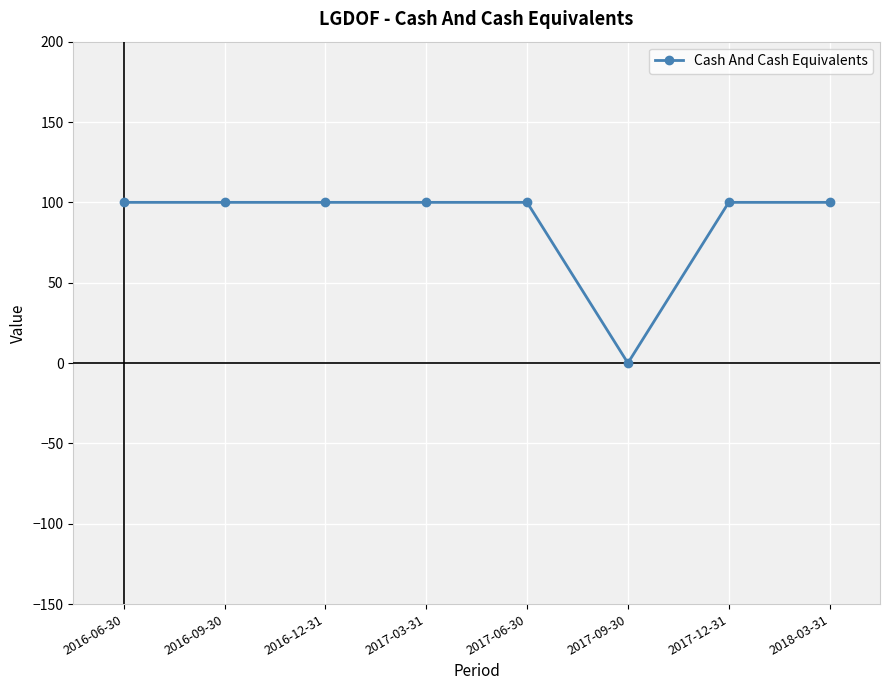

Which has a higher value, 2016-12-31 or 2017-09-30?

2016-12-31